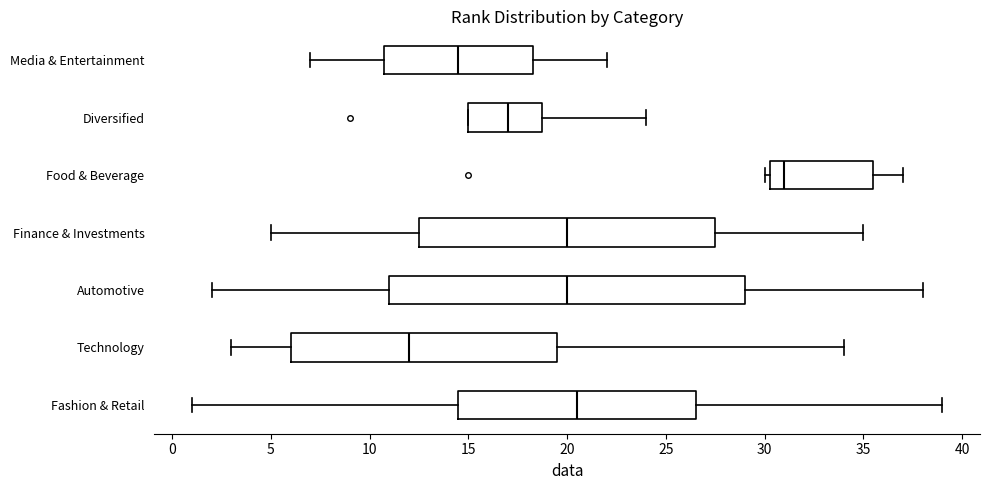

Comparing the boxes themselves (not the whiskers), which one is the widest?

Automotive